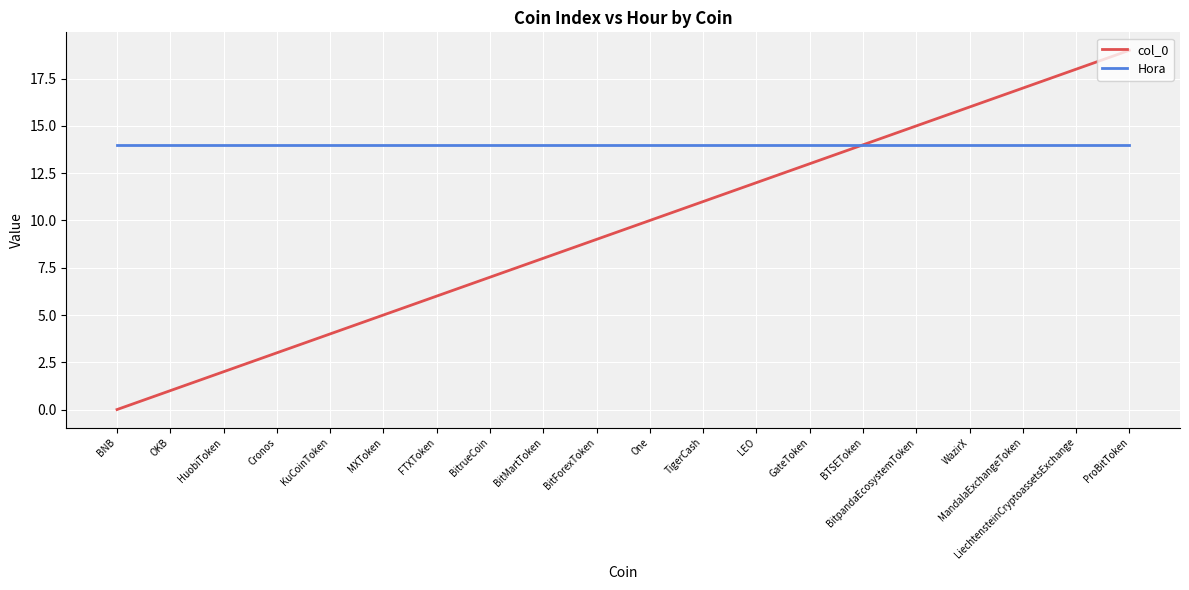

The Hora series shows 14 at BNB. True or false?

True